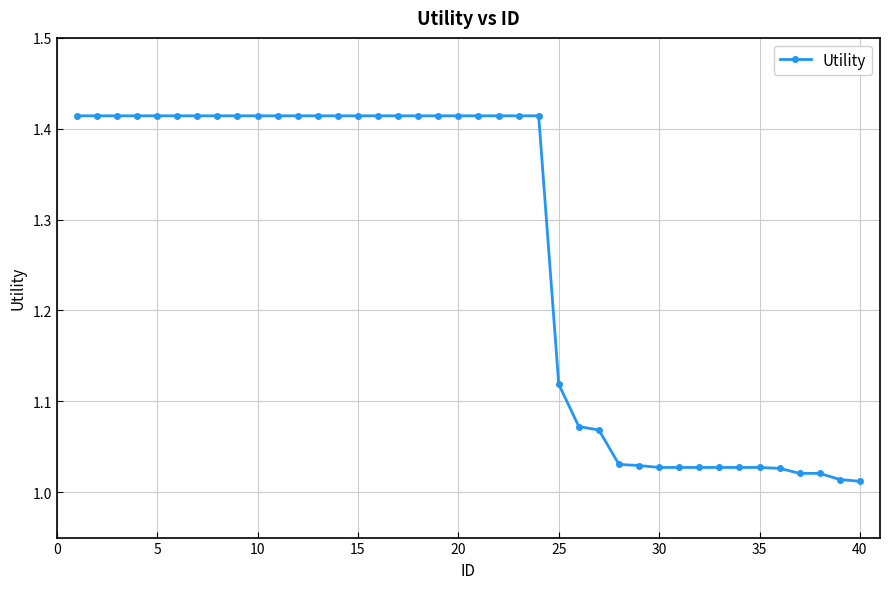

What is the difference between the maximum and second lowest values?

0.4